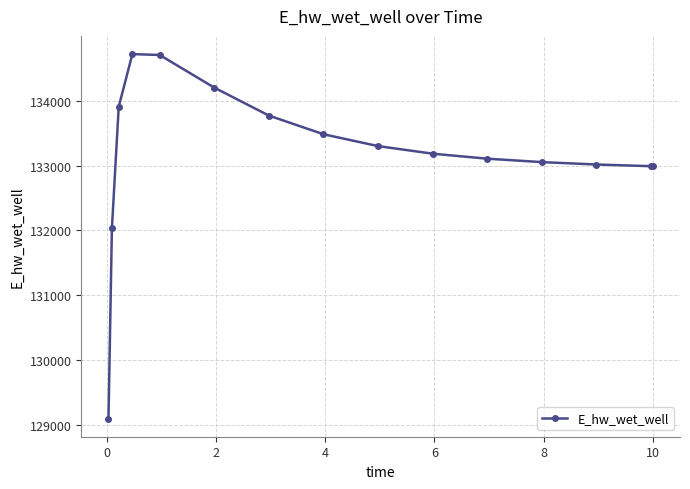

What is the greatest value displayed?

134717.3